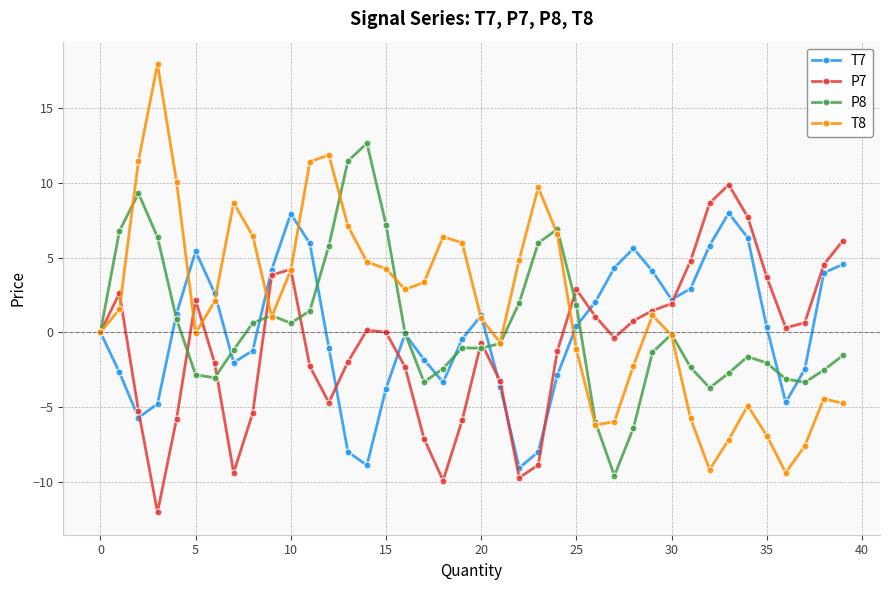

How many categories are shown in the chart?

40